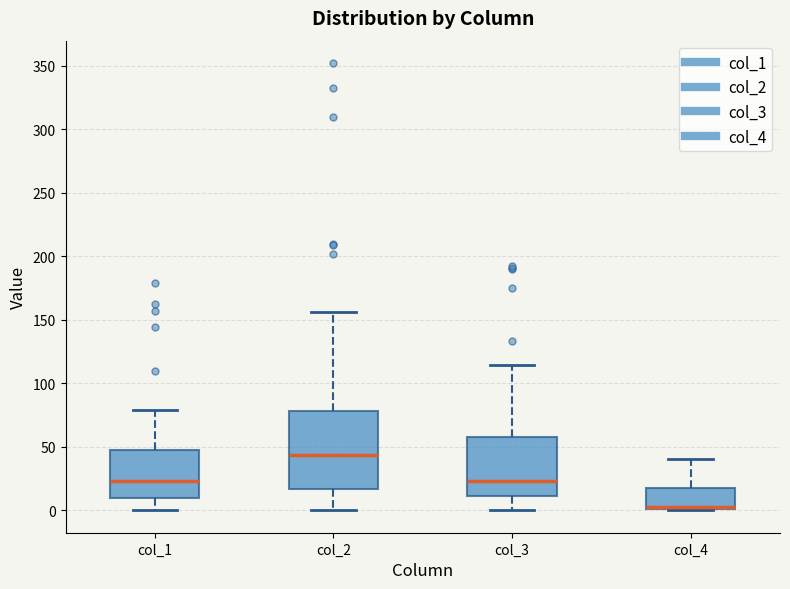

Reading left to right, read every box against the y-axis: the position of its median line, the range the box covers, and the ends of its whiskers. The values are not printed on the chart, so give them approximately, as read against the axis.

col_1: median 25, box 10 to 50, whiskers 0 to 80
col_2: median 45, box 15 to 80, whiskers 0 to 155
col_3: median 25, box 10 to 60, whiskers 0 to 115
col_4: median 5 (drawn on the box's lower edge), box 0 to 20, whiskers 0 to 40